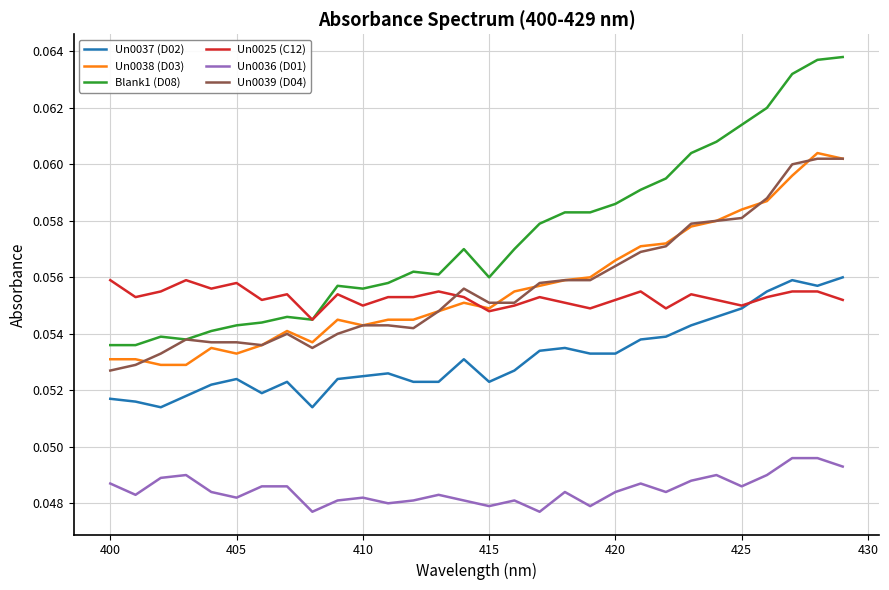

Which series has the widest spread of values?

Blank1 (D08)